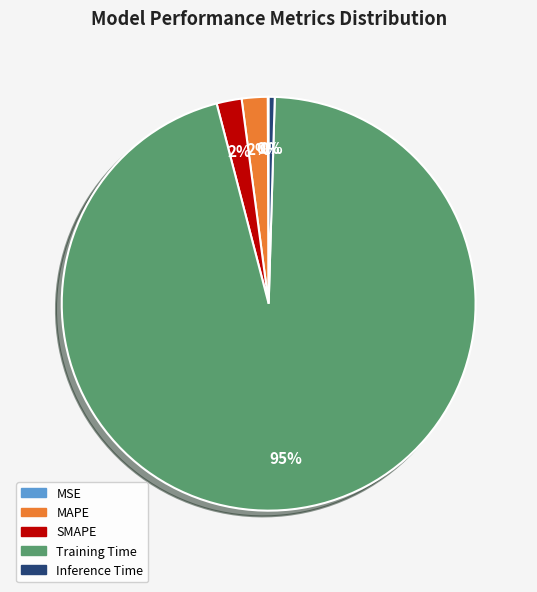

What percentage is the MAPE slice, to the nearest percent?

2%